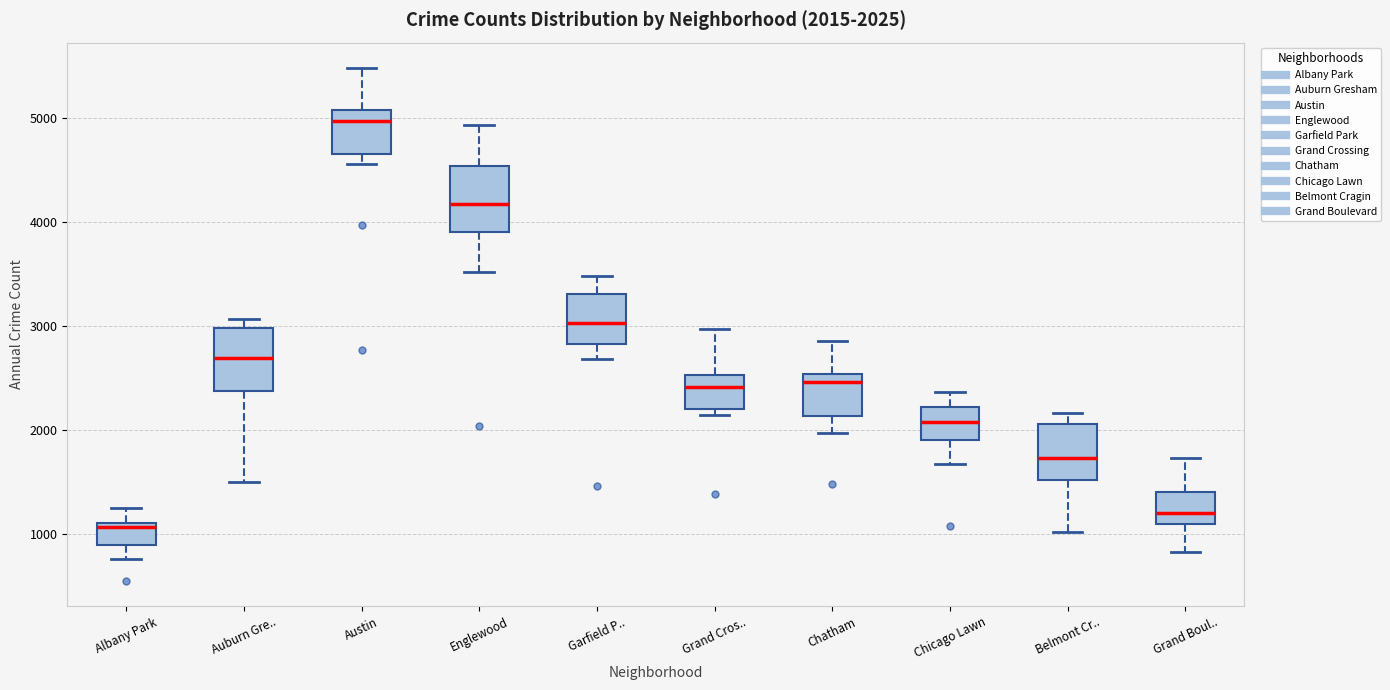

Which box's median line is the lowest?

Albany Park